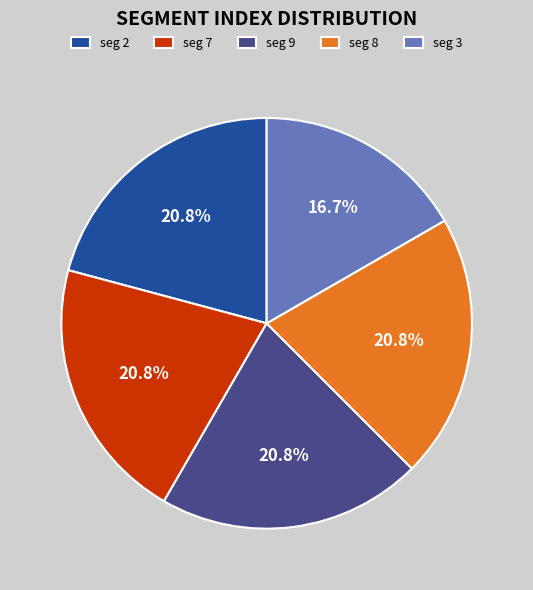

Which slice is the smallest?

seg 3